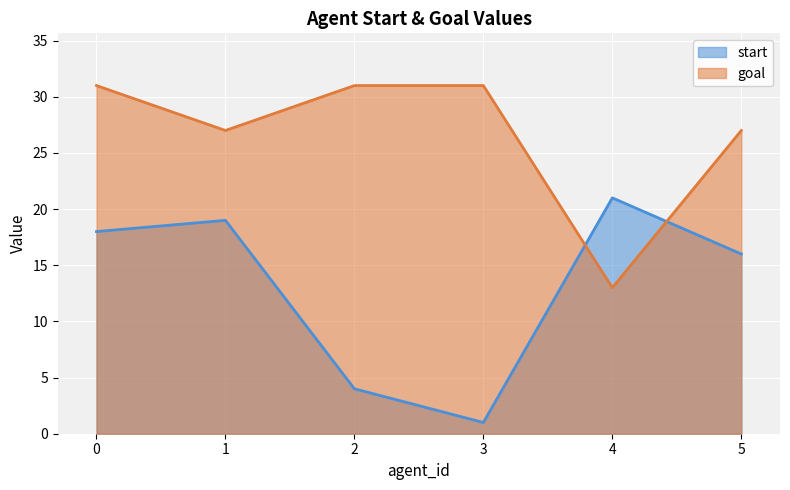

True or false: goal has a value of 42 at 1.

False